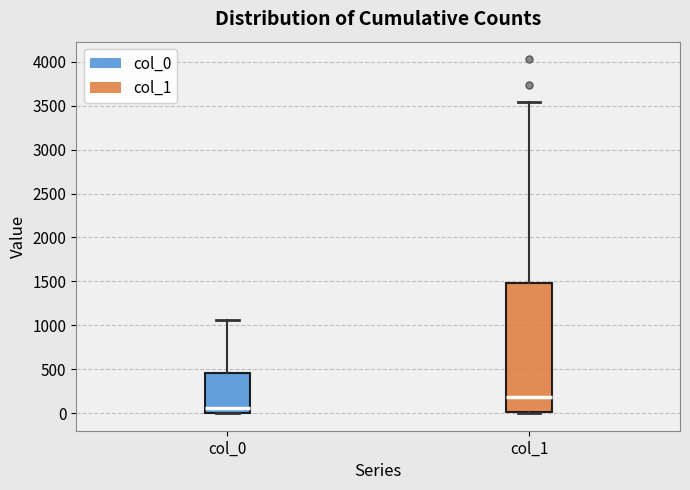

Comparing the boxes themselves (not the whiskers), which one is the tallest?

col_1